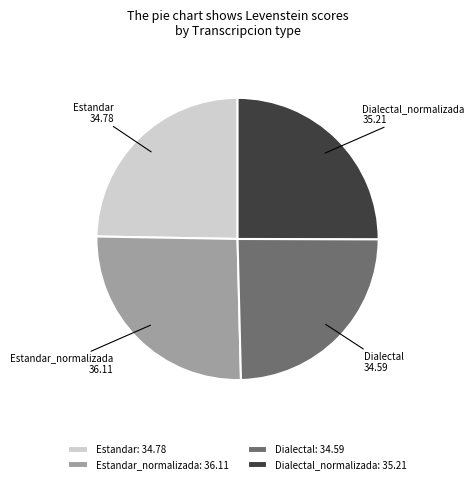

Which slice is the largest?

Estandar_normalizada